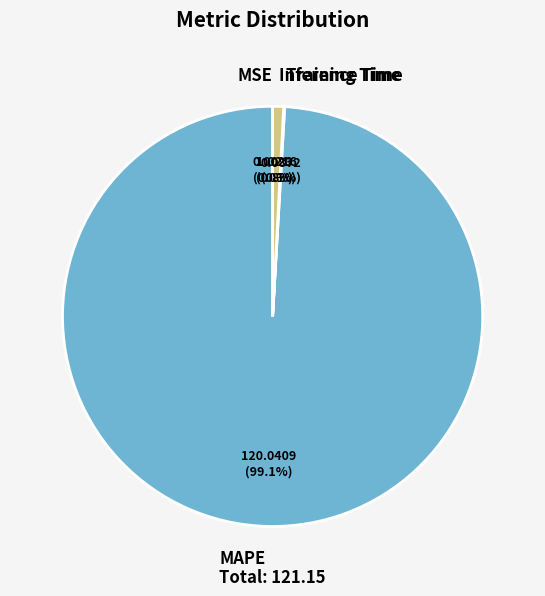

True or false: MAPE accounts for 93% of the total.

False